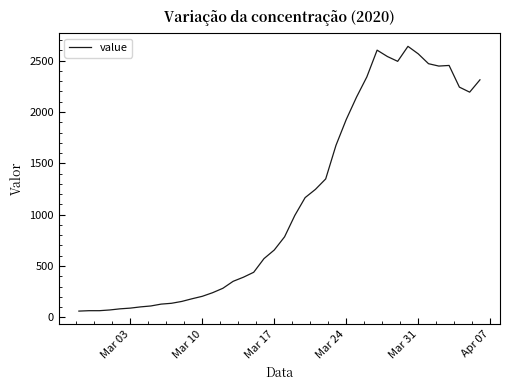

What is the difference between the maximum and minimum values?

2578